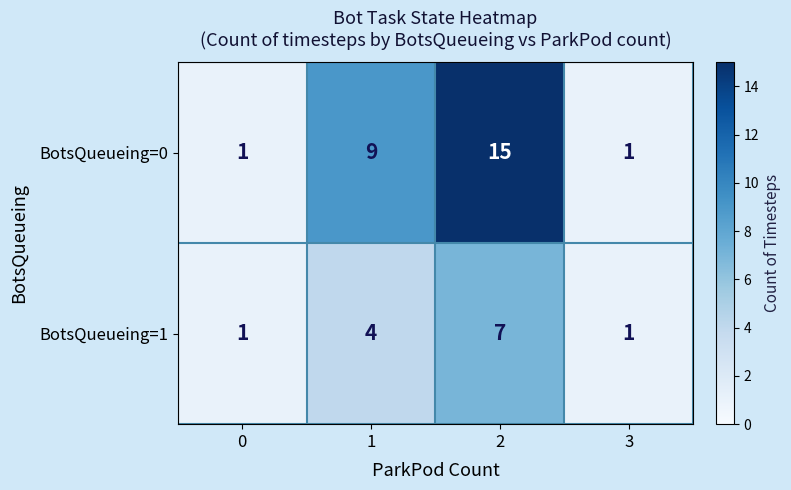

Between 2 and 3, which series saw the biggest shift?

BotsQueueing=0